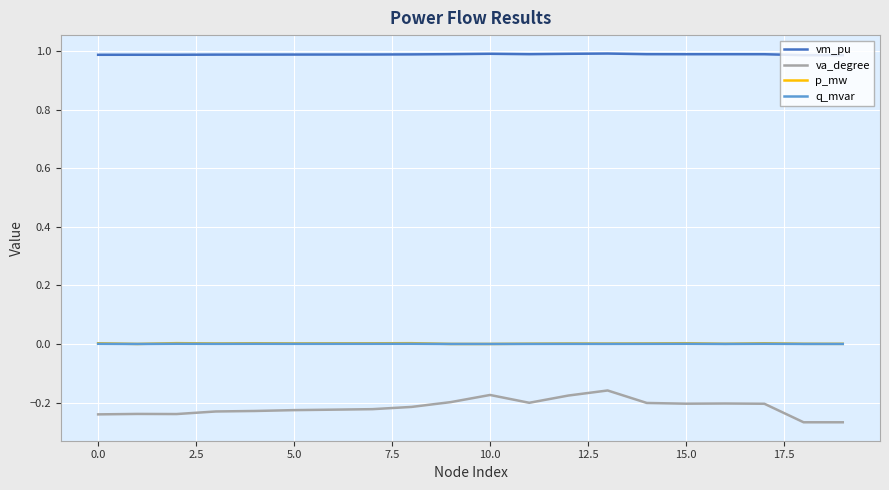

True or false: va_degree and vm_pu cross at least once.

False